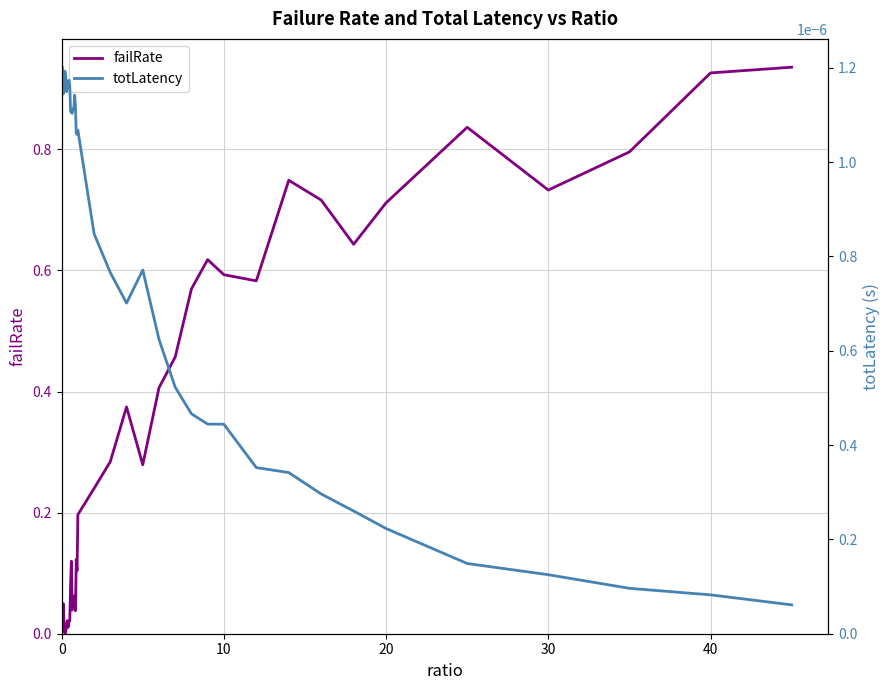

How many interior local peaks does the totLatency series have?

6